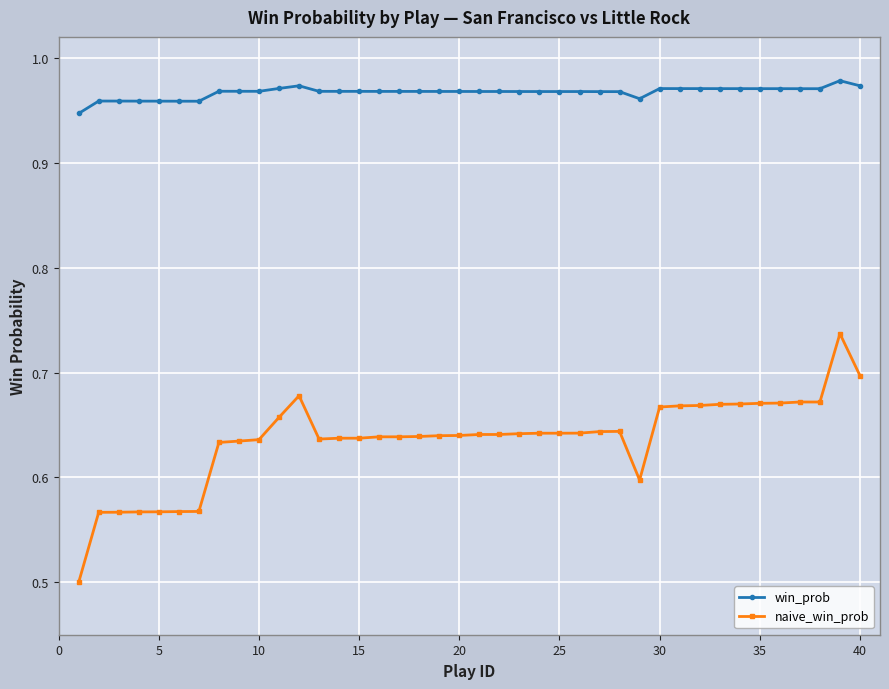

Count the naive_win_prob values in the range 0 to 1.

40